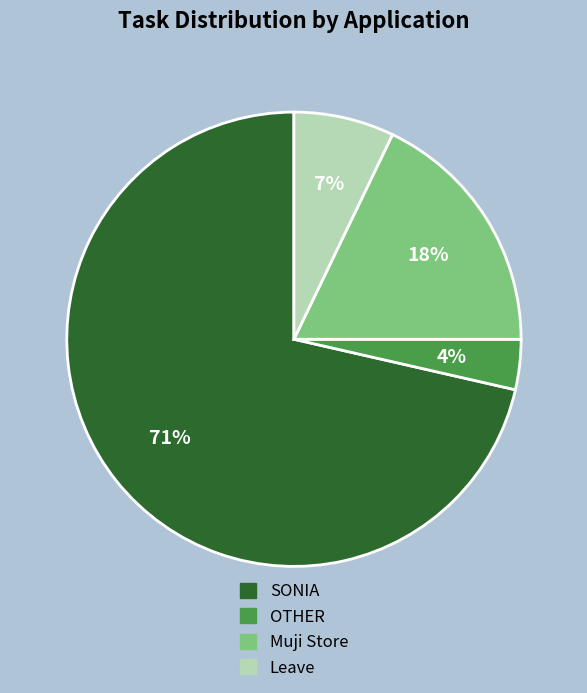

What percentage is the Leave slice, to the nearest percent?

7%